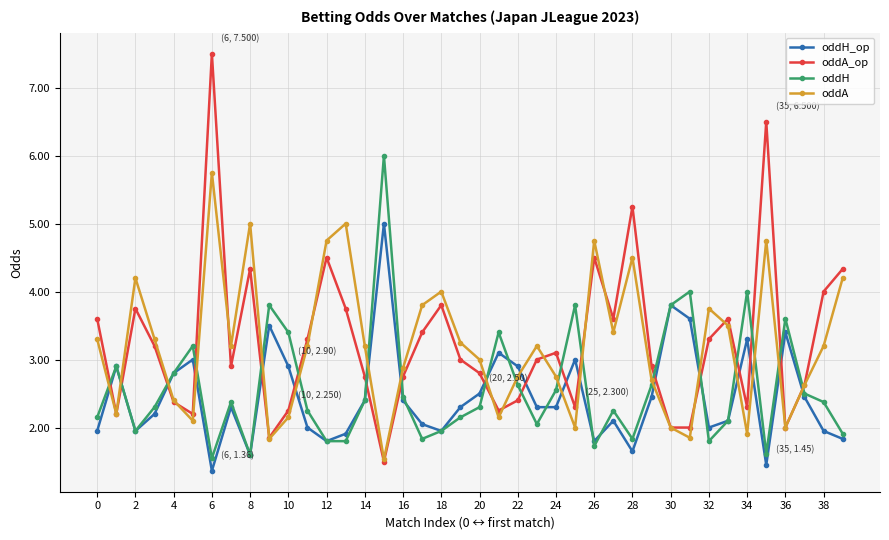

What is the value of the oddA_op point at the 3rd from the left?

3.8